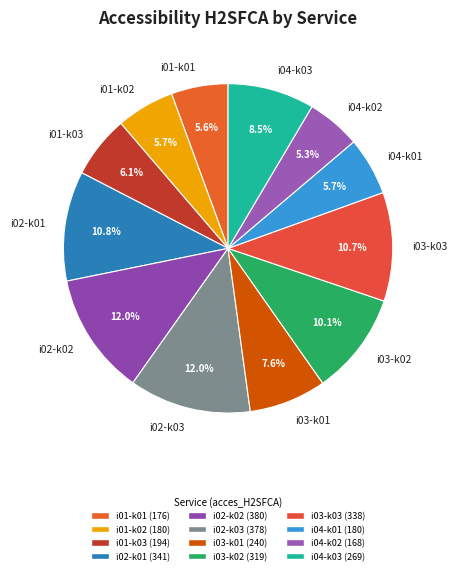

How much of the chart is everything except i02-k03?

88.0%